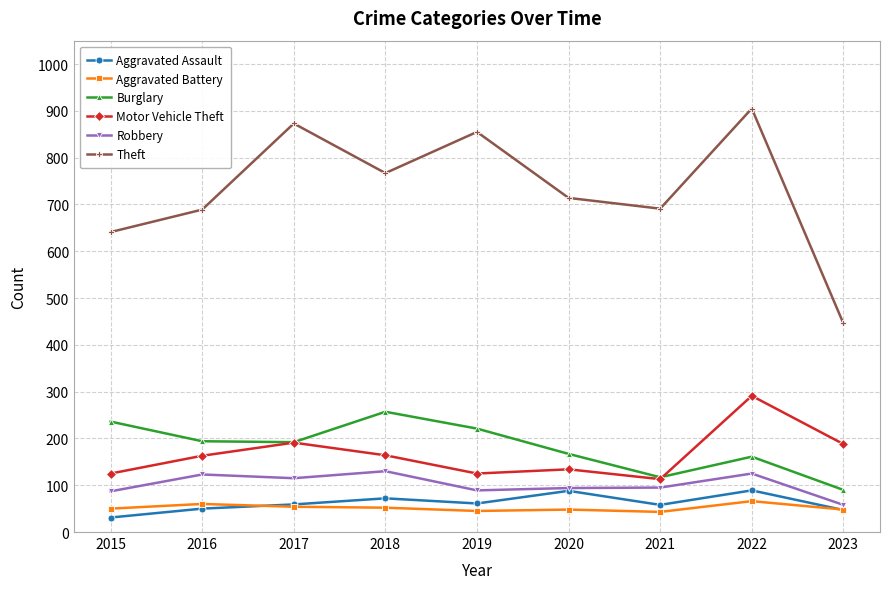

How many categories are shown in the chart?

9